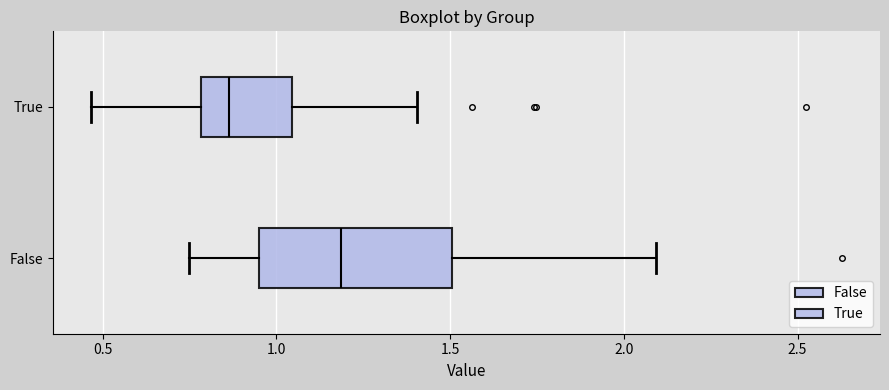

Reading bottom to top, transcribe this box plot: for each box, give where its median line is, the range the box spans, and where its two whiskers end, as read against the x-axis. The values are not printed on the chart, so give them approximately, as read against the axis.

False: median 1.20, box 0.95 to 1.50, whiskers 0.75 to 2.10
True: median 0.85, box 0.80 to 1.05, whiskers 0.45 to 1.40